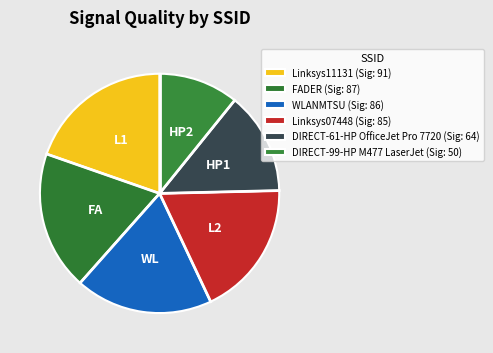

To the nearest percent, what is the combined percentage of FADER and Linksys07448?

37%